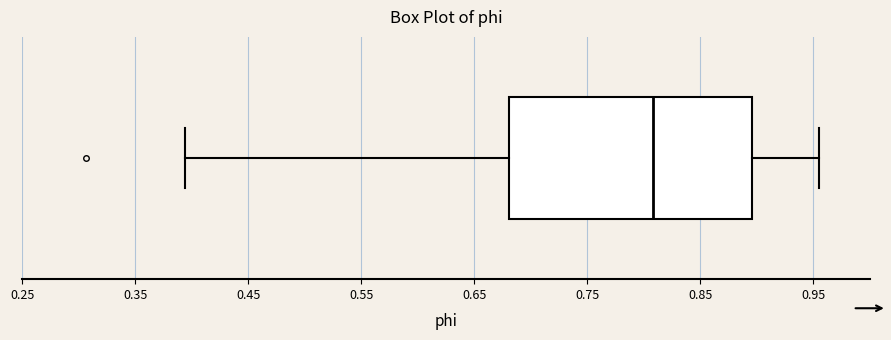

Read this box plot against the x-axis: the position of the median line, the range covered by the box, and the ends of both whiskers. The values are not printed on the chart, so give them approximately, as read against the axis.

median 0.81, box 0.68 to 0.90, whiskers 0.39 to 0.96